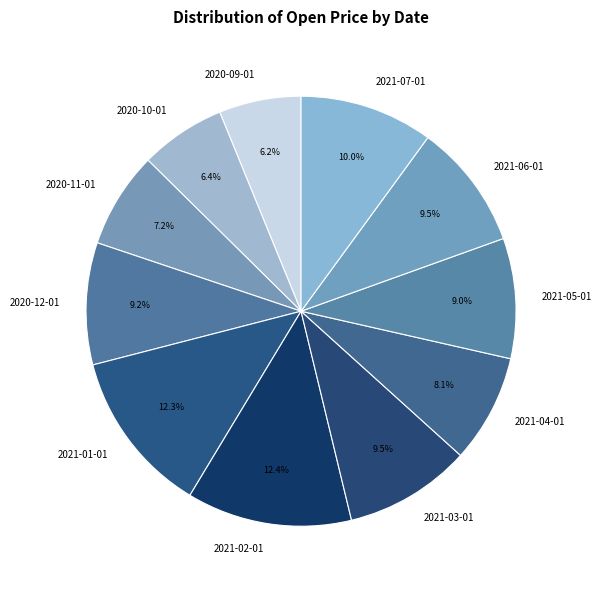

To the nearest percent, what is the difference between the 2020-11-01 and 2021-07-01 slice percentages?

3%